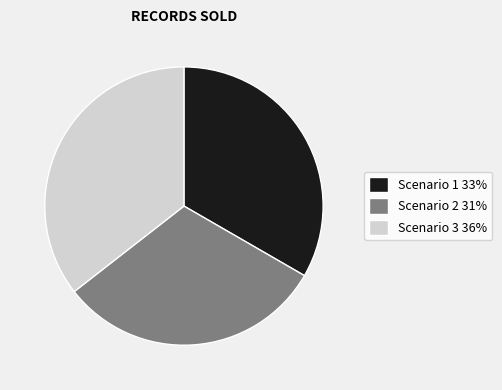

How many segments does this pie chart have?

3